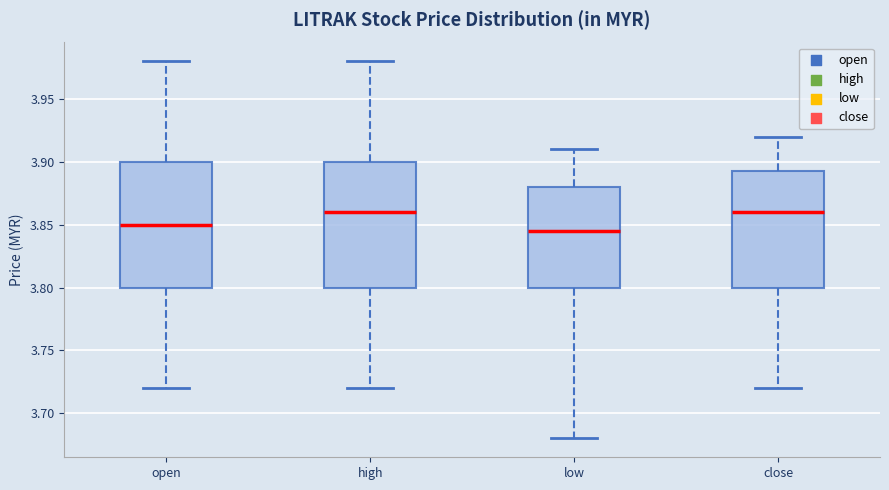

Reading left to right, read every box against the y-axis: the position of its median line, the range the box covers, and the ends of its whiskers. The values are not printed on the chart, so give them approximately, as read against the axis.

open: median 3.850, box 3.800 to 3.900, whiskers 3.720 to 3.980
high: median 3.860, box 3.800 to 3.900, whiskers 3.720 to 3.980
low: median 3.845, box 3.800 to 3.880, whiskers 3.680 to 3.910
close: median 3.860, box 3.800 to 3.895, whiskers 3.720 to 3.920